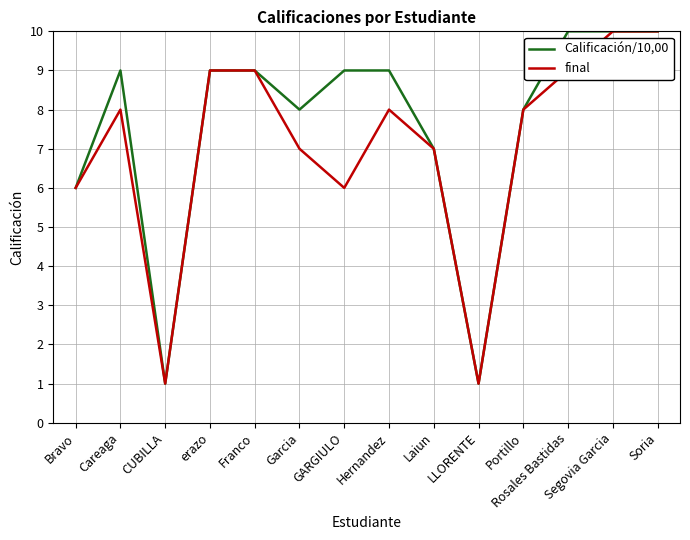

At Garcia, list the series in order from largest to smallest.

Calificación/10,00, final